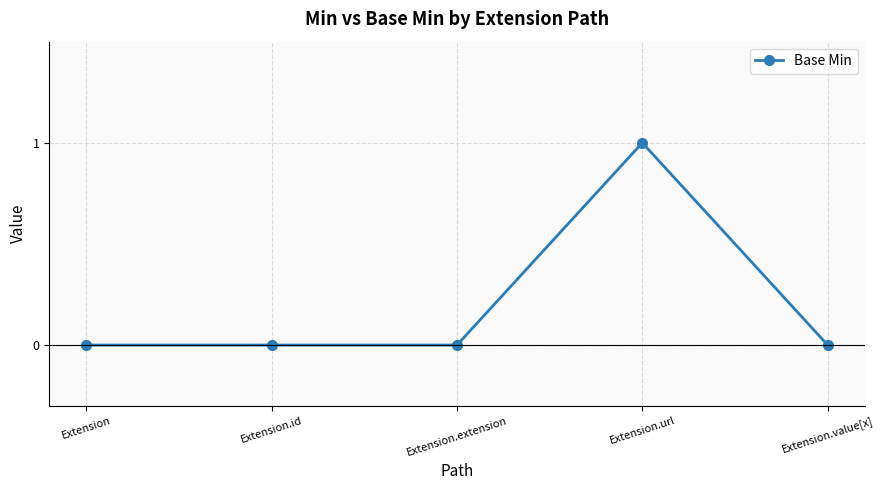

Between Extension.url and Extension, which is larger?

Extension.url